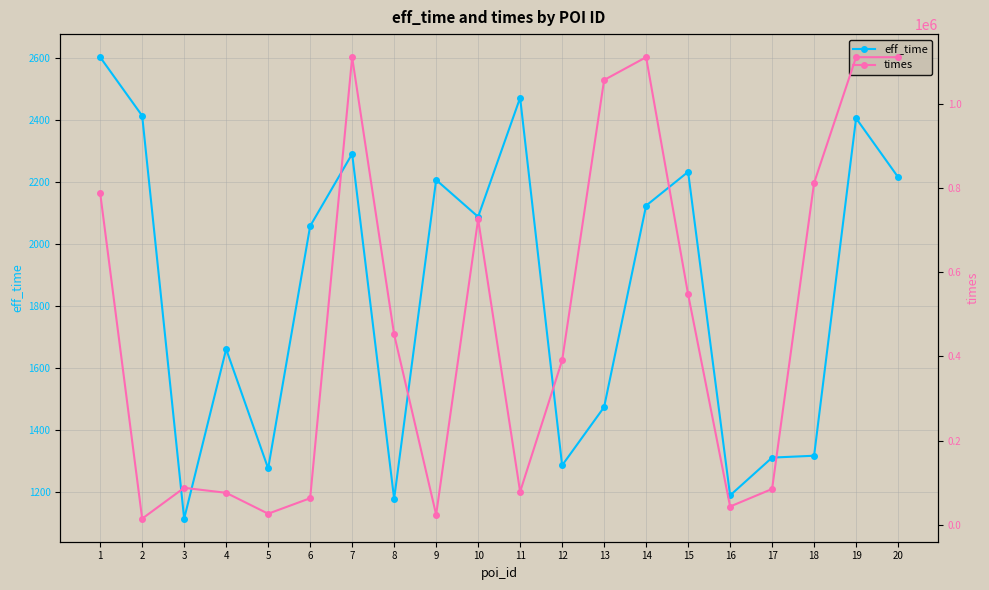

Where does the times series first go above 452221?

1